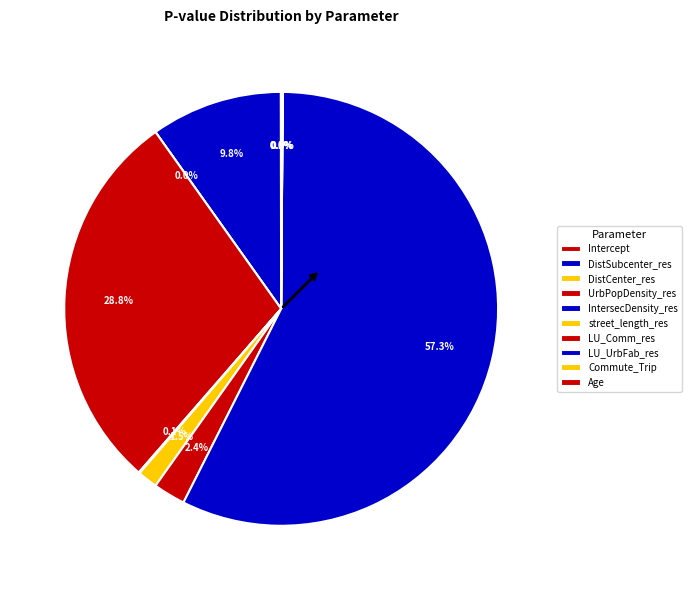

Does LU_UrbFab_res represent more than half of the total?

Yes